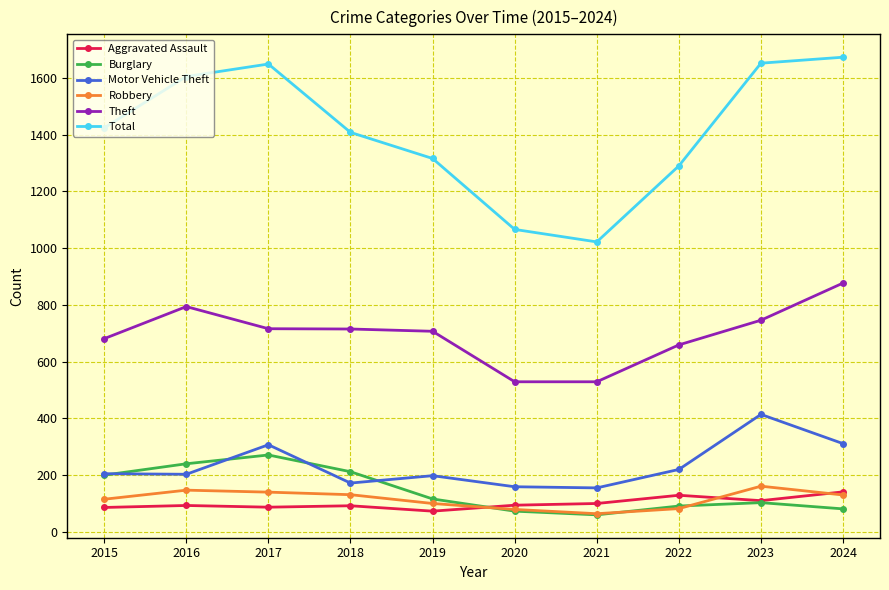

What is the value of the Motor Vehicle Theft point at the 9th from the left?

414